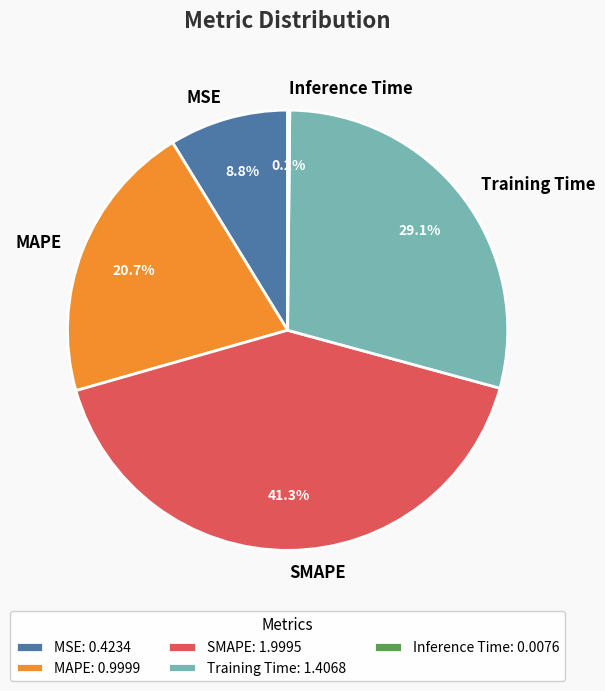

How much of the chart is everything except MSE?

91.2%